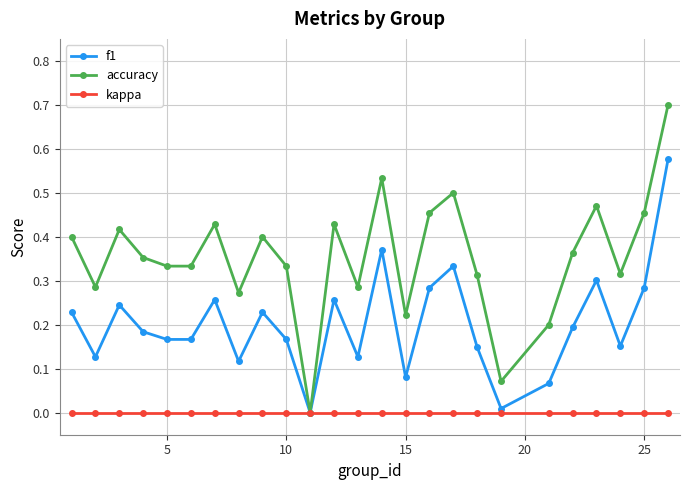

List the series in order of their overall mean, highest first.

accuracy, f1, kappa